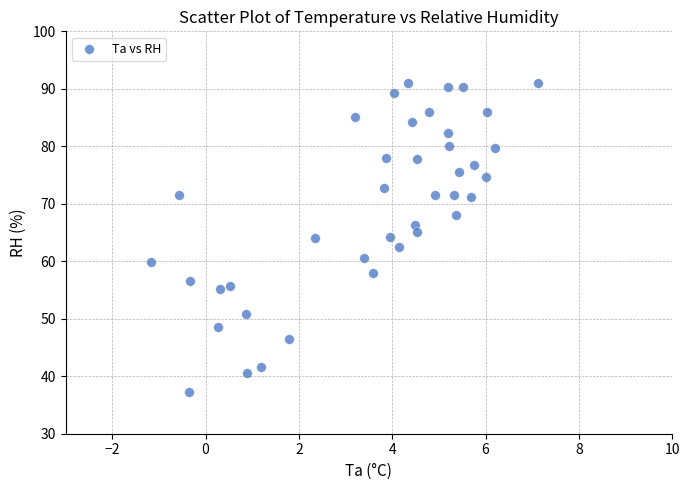

What is the range of X values (max minus min)?

8.3